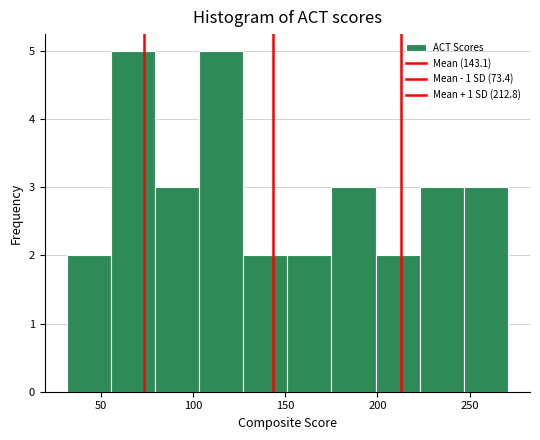

How tall is the bar that spans 225 to 245 on the x-axis? Neither the bar edges nor the heights are printed on the chart, so give them approximately, as read against the axes.

3